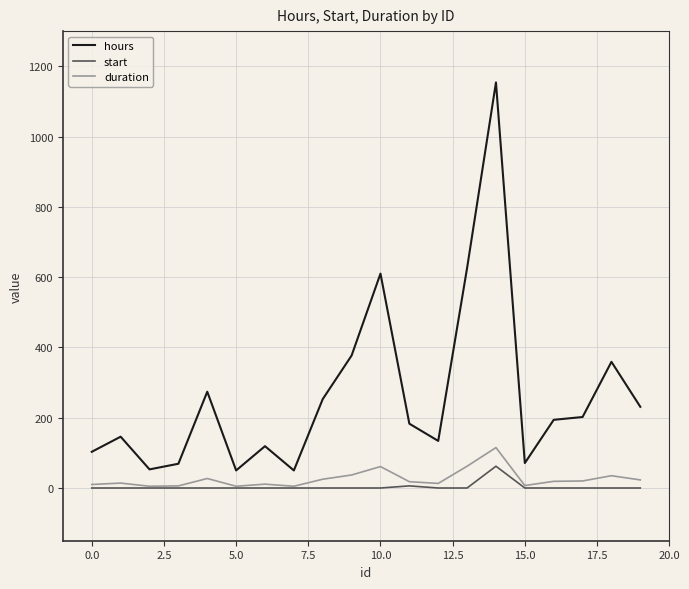

Which series has the largest total across all categories?

hours